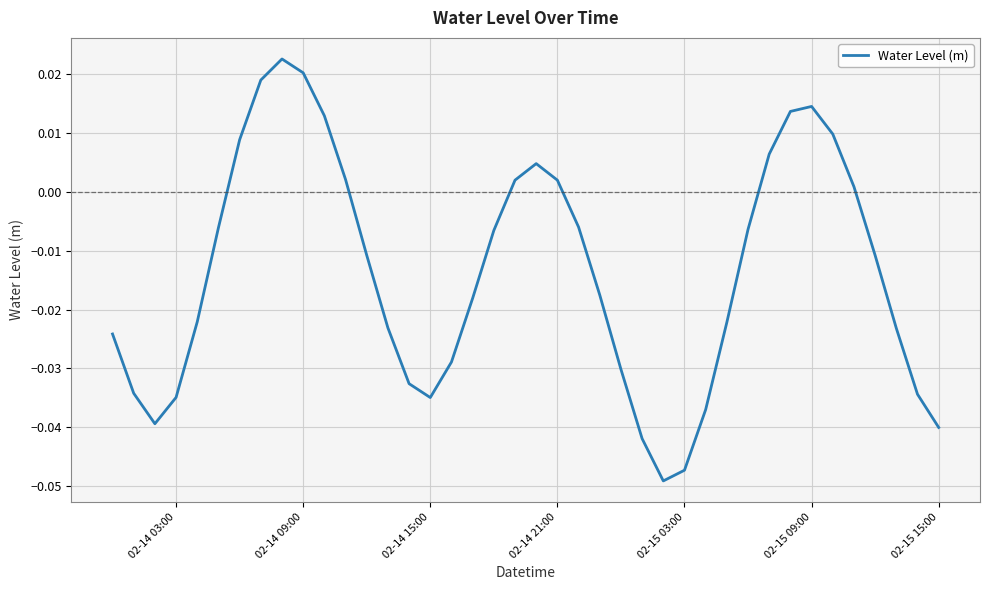

How many values are below zero?

26